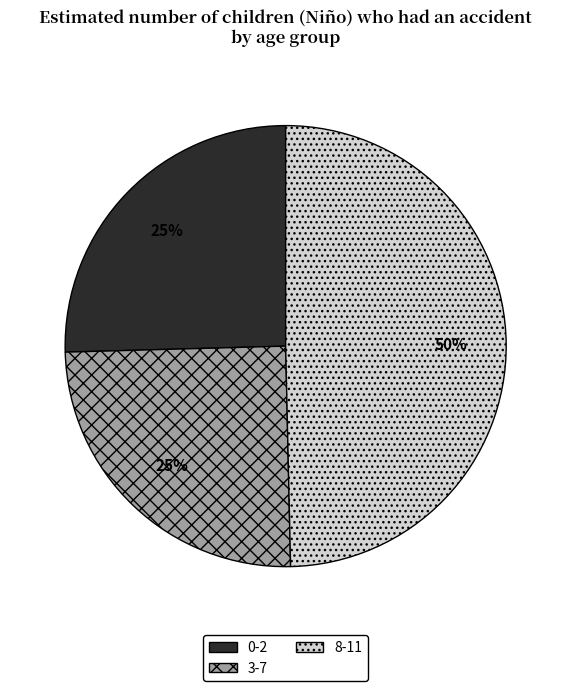

How many slices are in this pie chart?

3